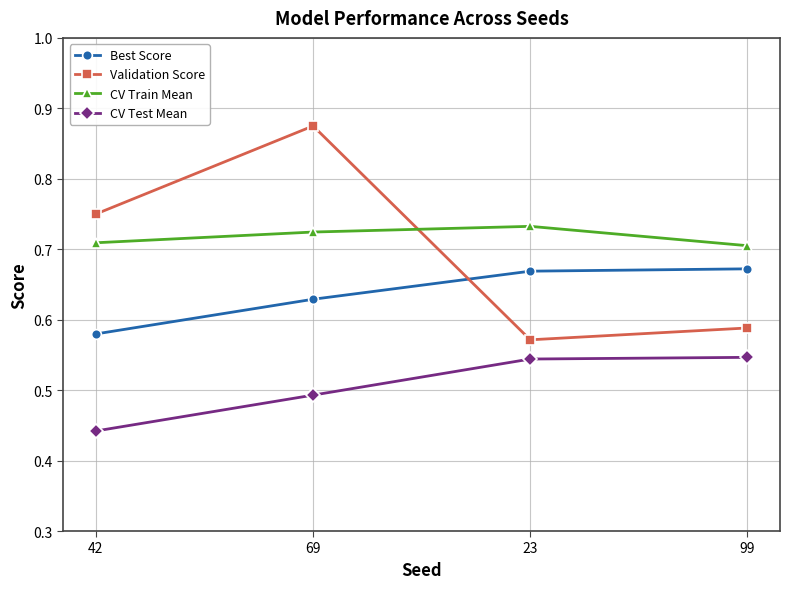

What is the label of the 4th point from the left?

99